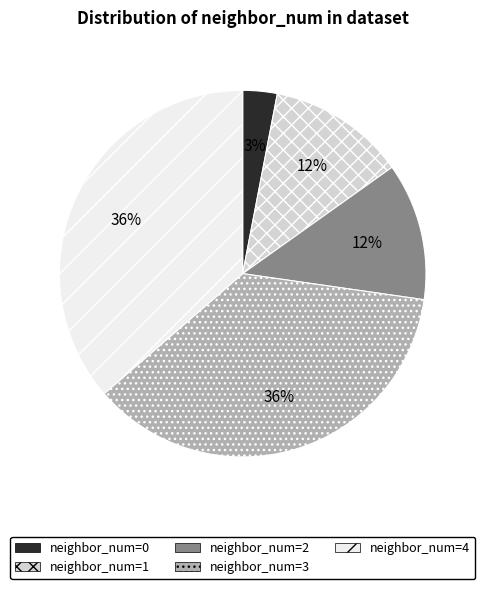

How many slices are in this pie chart?

5